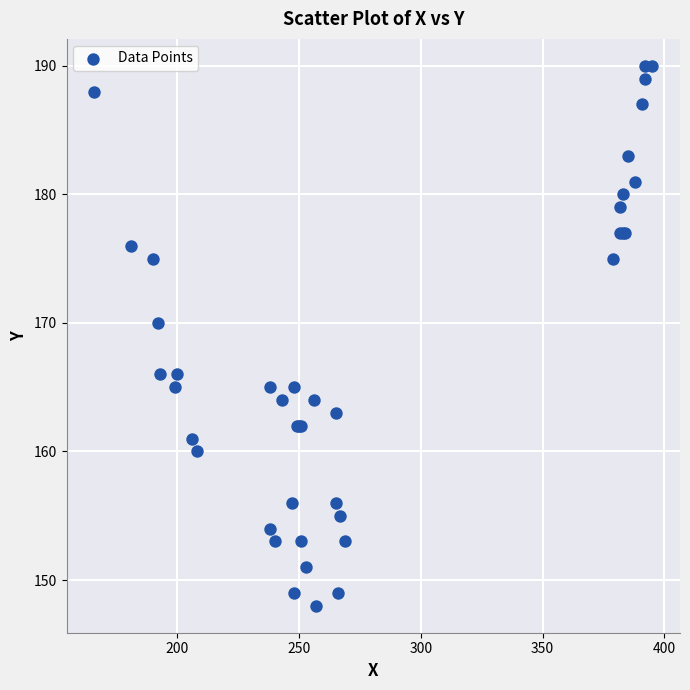

What Y value in the scatter plot is closest to 169?

170